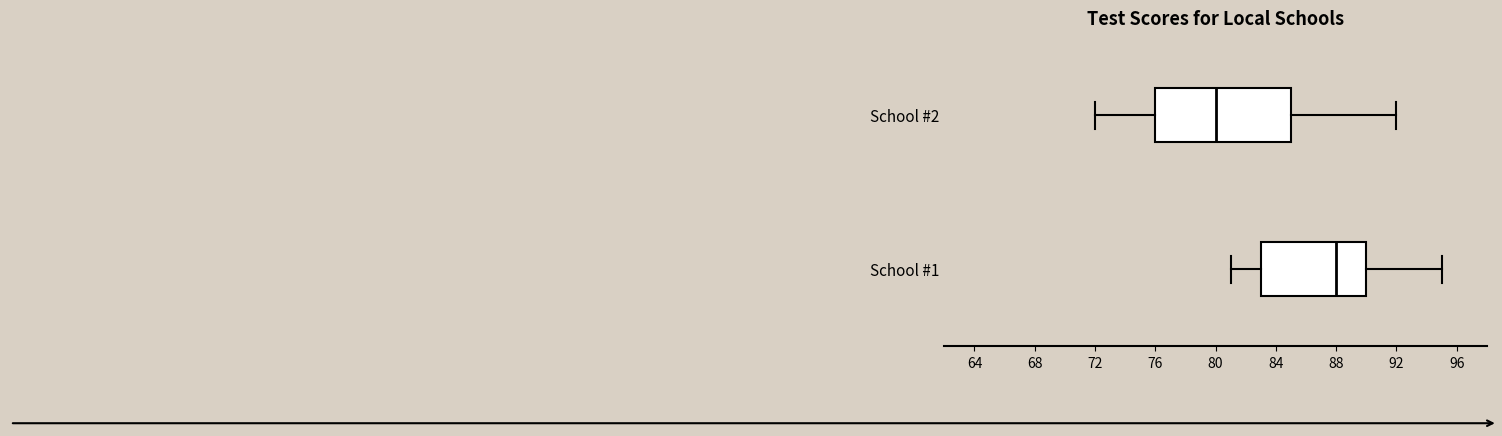

Reading bottom to top, transcribe this box plot: for each box, give where its median line is, the range the box spans, and where its two whiskers end, as read against the x-axis. The values are not printed on the chart, so give them approximately, as read against the axis.

School #1: median 88, box 83 to 90, whiskers 81 to 95
School #2: median 80, box 76 to 85, whiskers 72 to 92